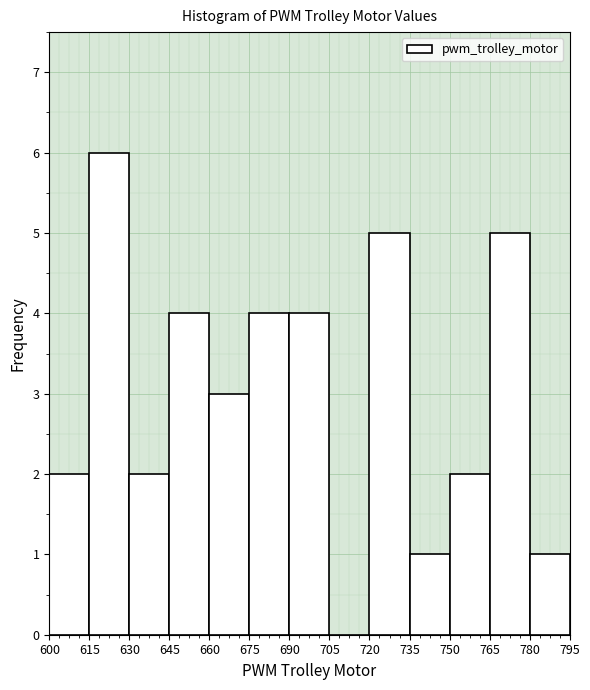

Reading left to right, transcribe this chart: for each bar, give the range it covers on the x-axis and its height. The values are not printed on the chart, so give them approximately, as read against the axis.

600 to 615: 2
615 to 630: 6
630 to 645: 2
645 to 660: 4
660 to 675: 3
675 to 690: 4
690 to 705: 4
705 to 720: 0
720 to 735: 5
735 to 750: 1
750 to 765: 2
765 to 780: 5
780 to 795: 1